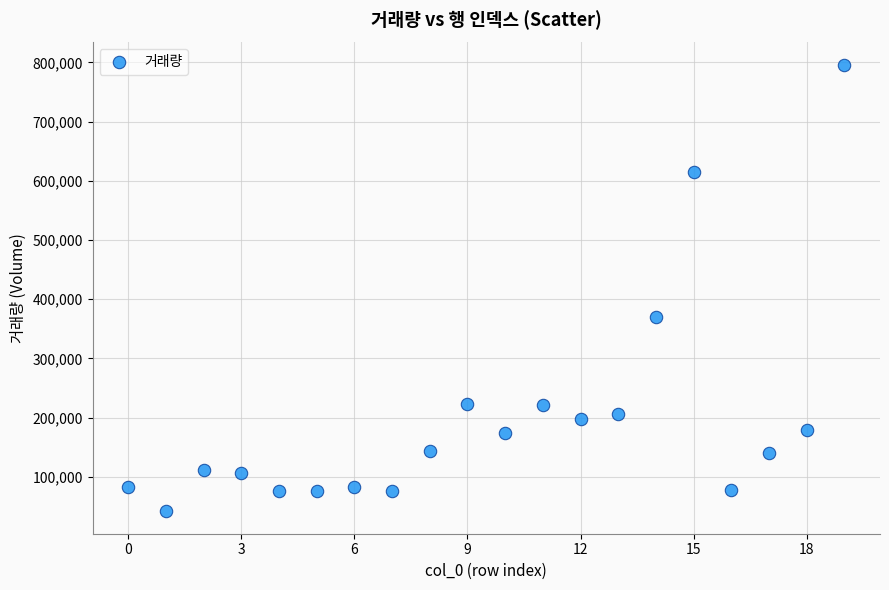

What is the range of Y values (max minus min)?

754761